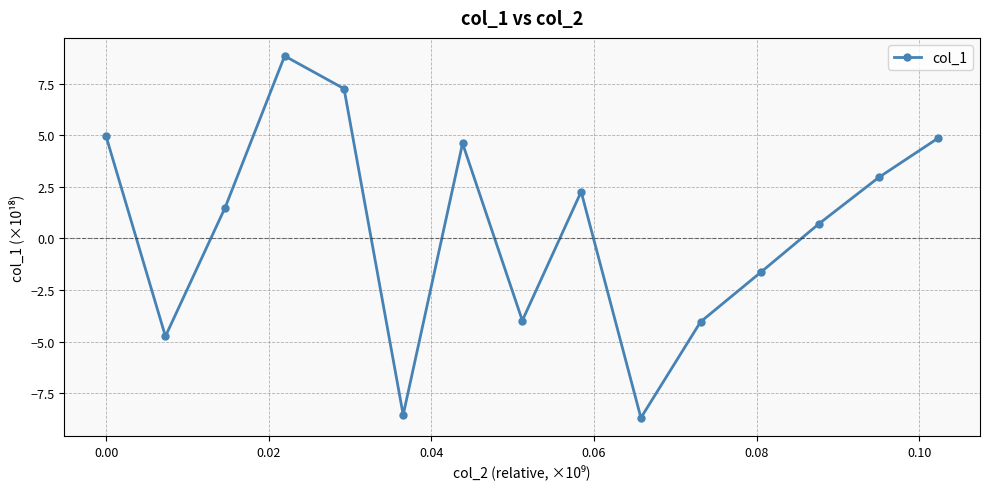

True or false: the data has more than 2 interior local peaks.

True